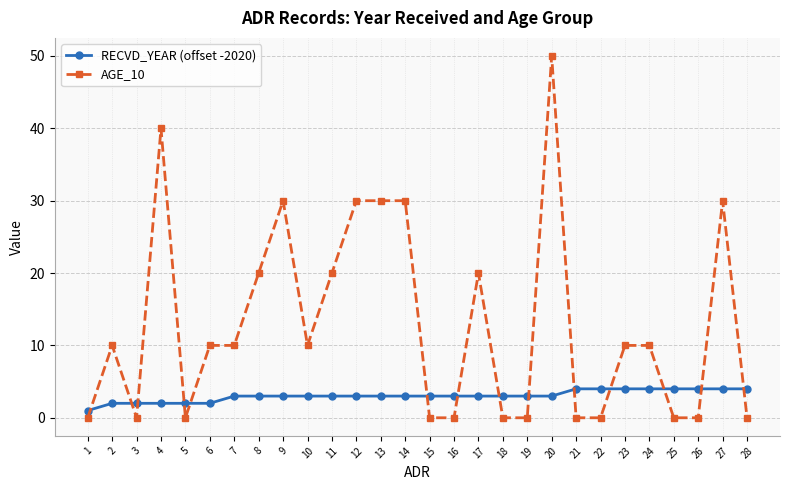

The value of AGE_10 at 7 is 5. True or false?

False